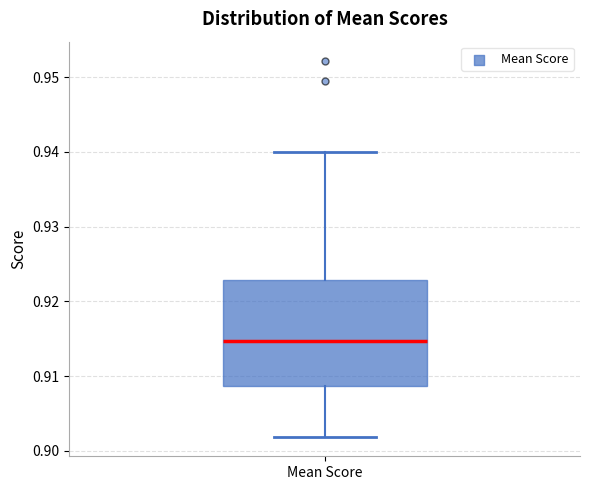

Transcribe this box plot: give where the median line is, the range the box spans, and where the two whiskers end, as read against the y-axis. The values are not printed on the chart, so give them approximately, as read against the axis.

median 0.915, box 0.909 to 0.923, whiskers 0.902 to 0.940